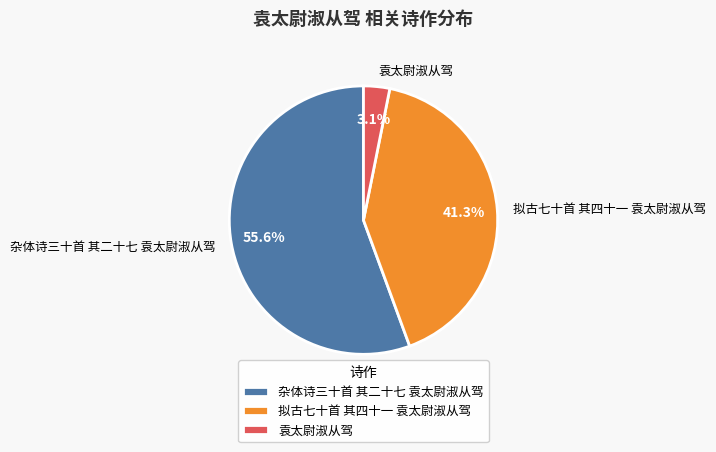

Combined, do 拟古七十首 其四十一 袁太尉淑从驾 and 杂体诗三十首 其二十七 袁太尉淑从驾 account for over 50%?

Yes